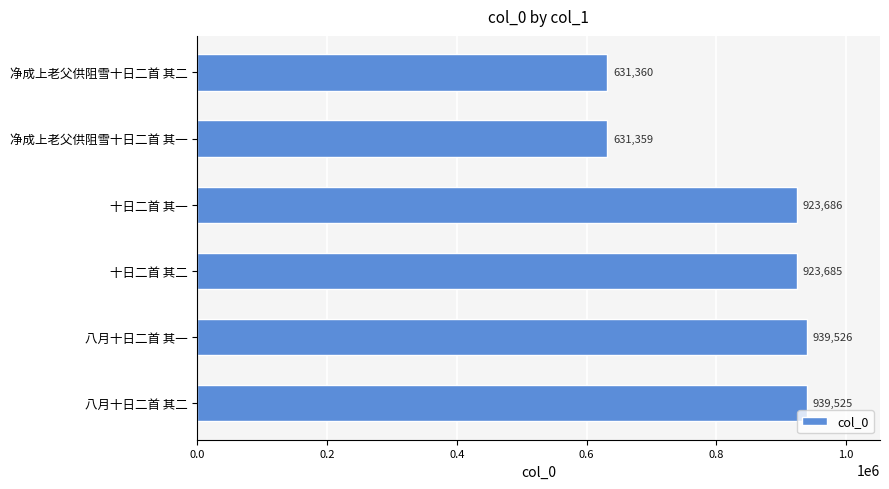

At which category does the chart reach its minimum across all series?

净成上老父供阻雪十日二首 其一